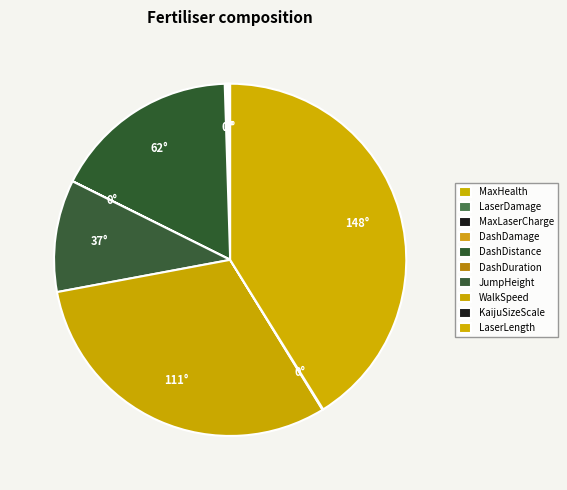

Which category has the smallest portion of the pie?

DashDuration